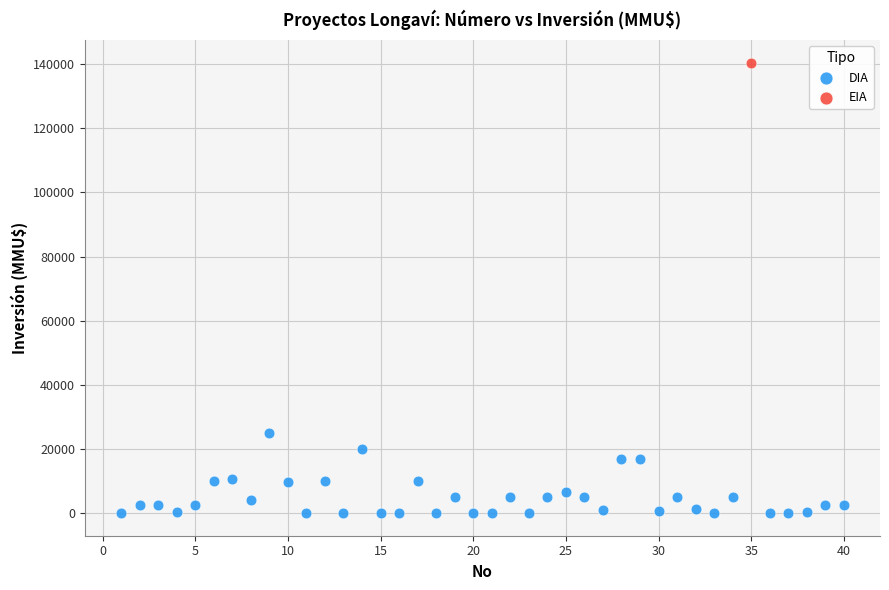

What are all the series names shown in the legend?

DIA, EIA